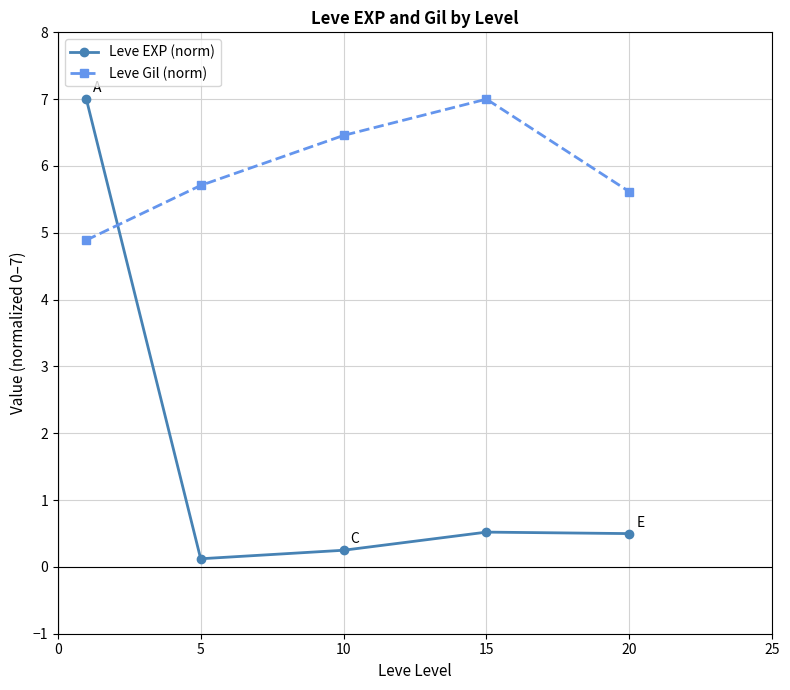

List the series in order of their overall mean, lowest first.

Leve EXP (norm), Leve Gil (norm)